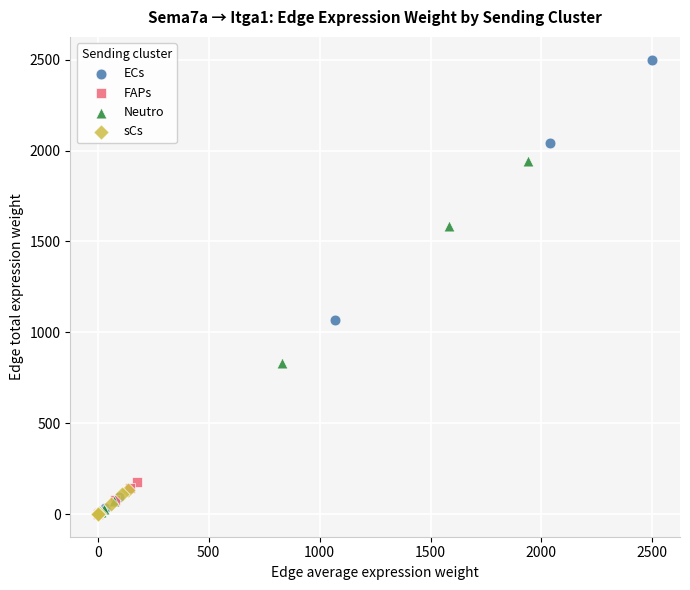

Which series has the largest Y range (max minus min)?

ECs